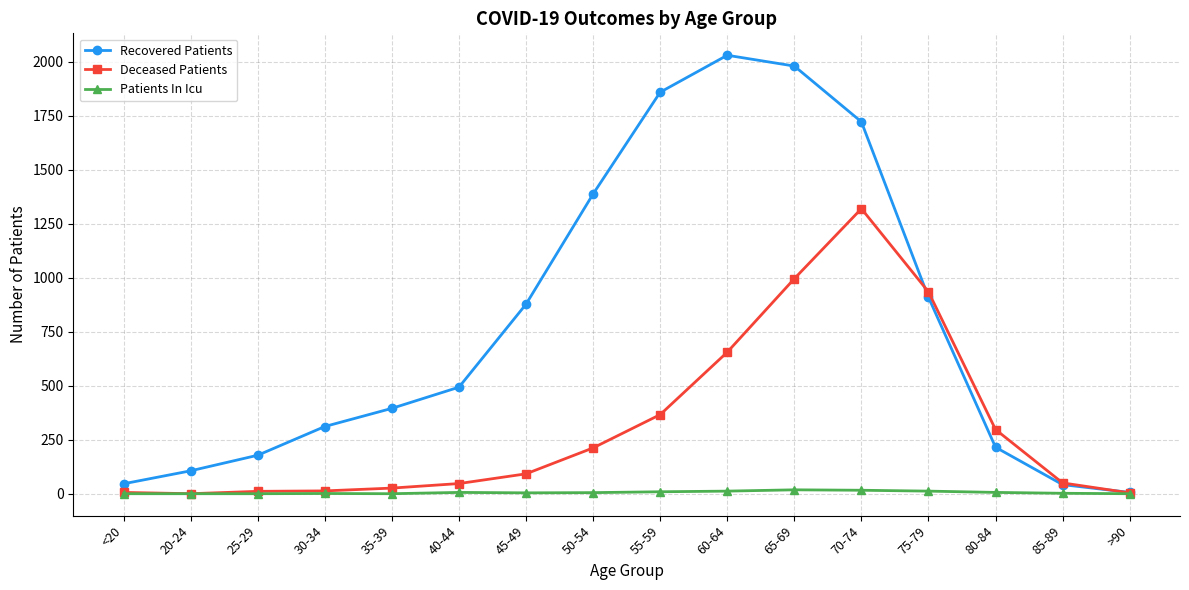

Which series has the largest range (max minus min)?

Recovered Patients